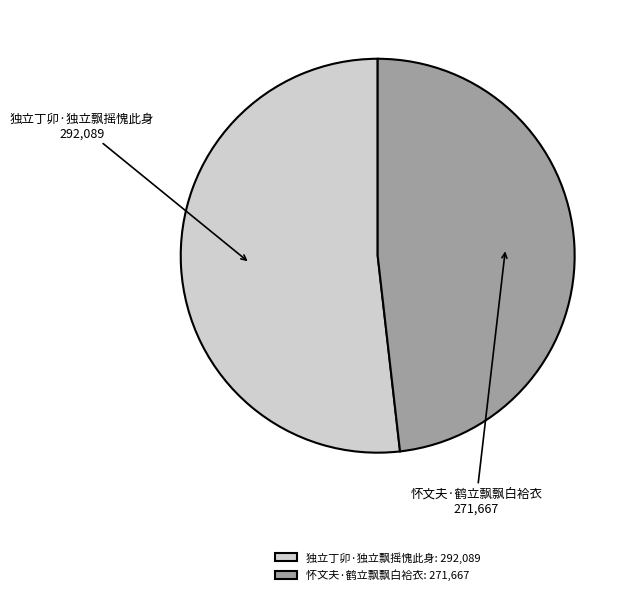

Between 怀文夫·鹤立飘飘白袷衣 and 独立丁卯·独立飘摇愧此身, which is larger?

独立丁卯·独立飘摇愧此身